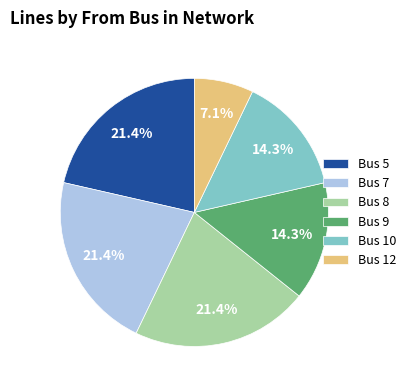

Count the number of slices in the pie.

6